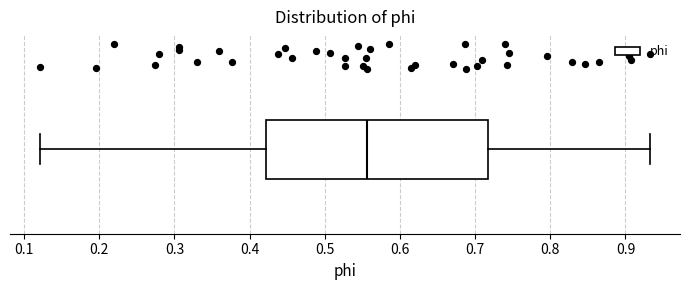

Where does the right whisker of the box end on the x-axis? The values are not printed on the chart, so give them approximately, as read against the axis.

0.93